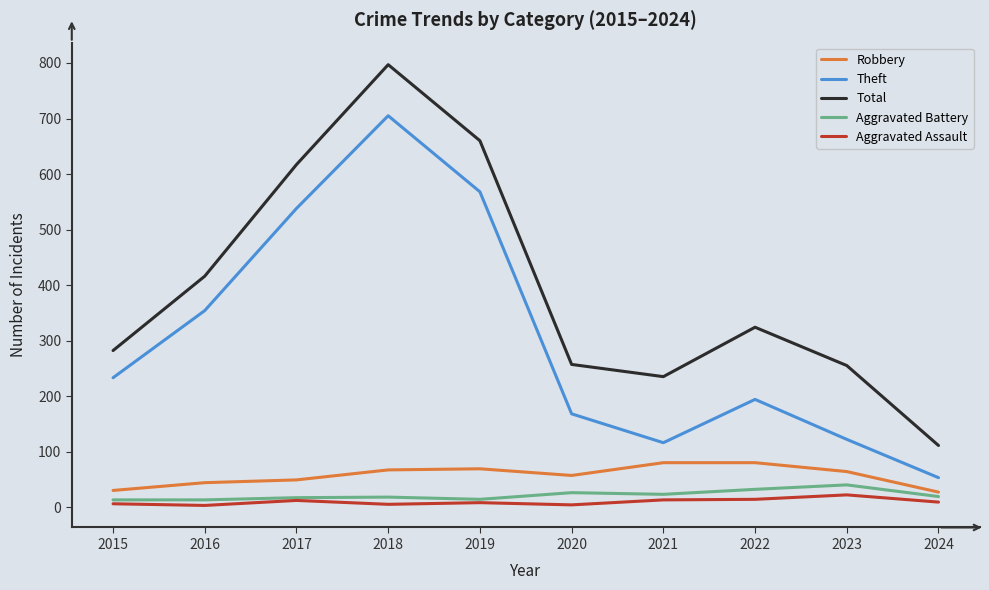

What is the maximum value for Robbery?

80